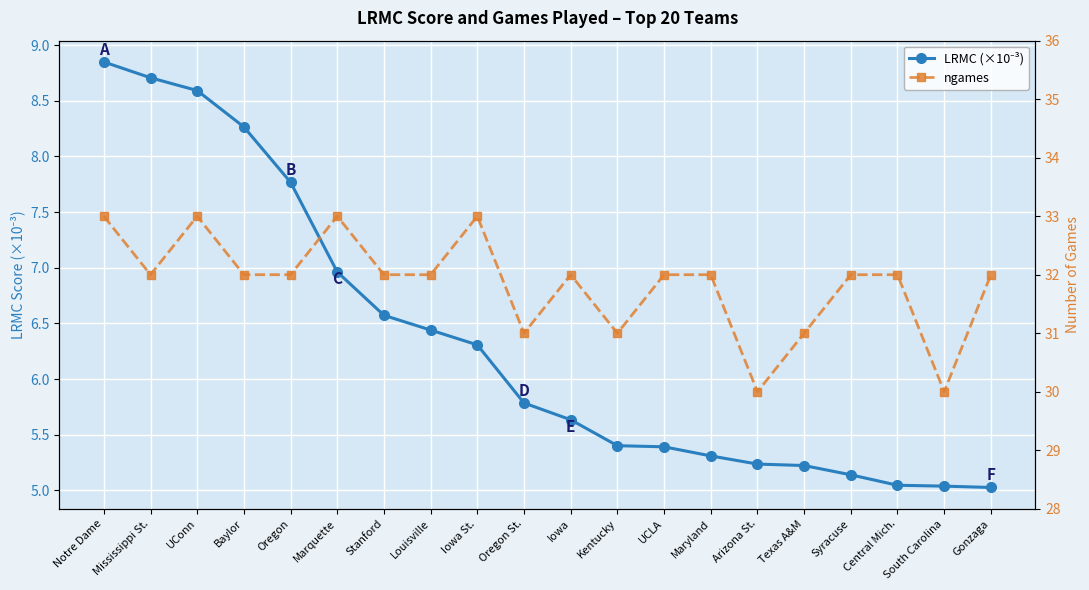

What value does the LRMC (×10⁻³) series have at Kentucky?

5.4